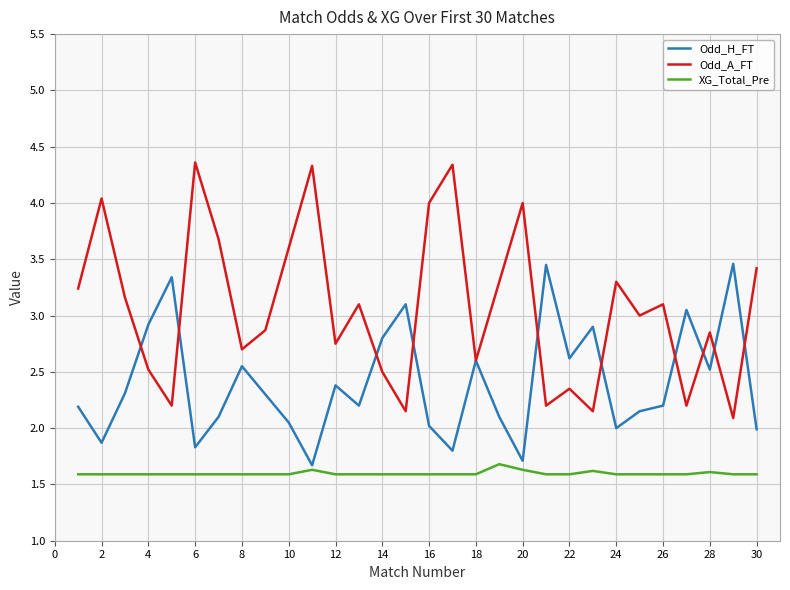

True or false: Odd_H_FT and XG_Total_Pre intersect in this chart.

False